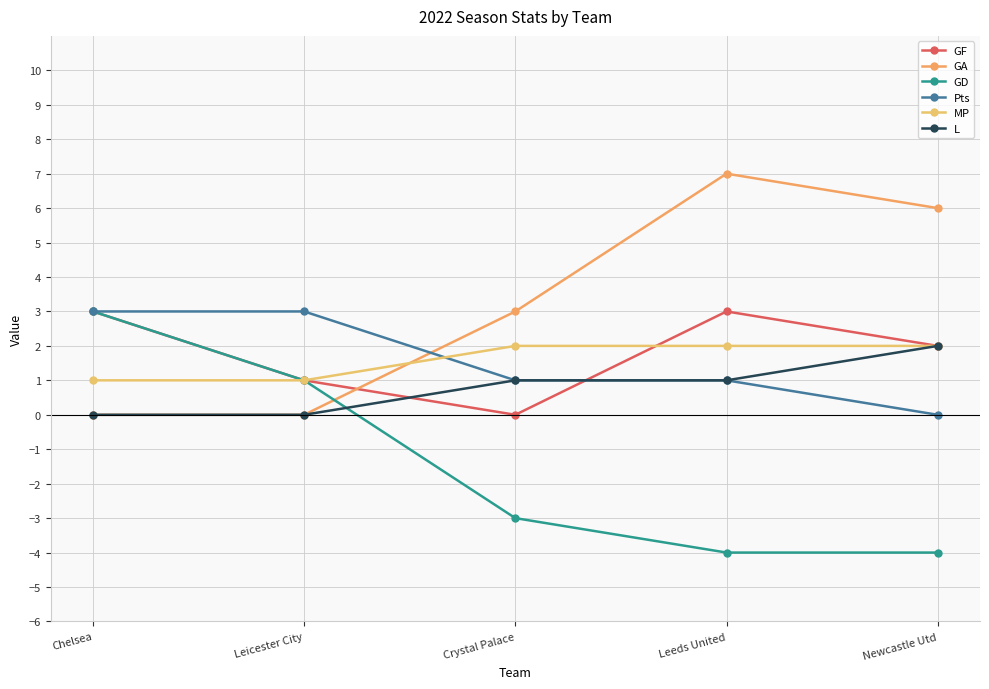

Reading left to right, what are all the values shown in this chart?

GF: Chelsea=3	Leicester City=1	Crystal Palace=0	Leeds United=3	Newcastle Utd=2
GA: Chelsea=0	Leicester City=0	Crystal Palace=3	Leeds United=7	Newcastle Utd=6
GD: Chelsea=3	Leicester City=1	Crystal Palace=-3	Leeds United=-4	Newcastle Utd=-4
Pts: Chelsea=3	Leicester City=3	Crystal Palace=1	Leeds United=1	Newcastle Utd=0
MP: Chelsea=1	Leicester City=1	Crystal Palace=2	Leeds United=2	Newcastle Utd=2
L: Chelsea=0	Leicester City=0	Crystal Palace=1	Leeds United=1	Newcastle Utd=2